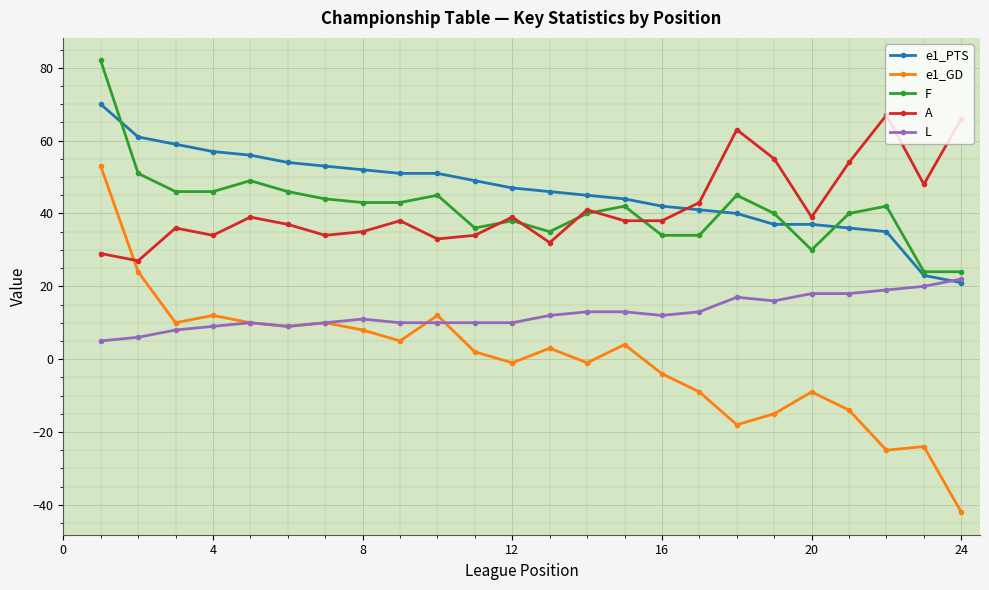

What is the value of the F point at the 12th from the left?

38